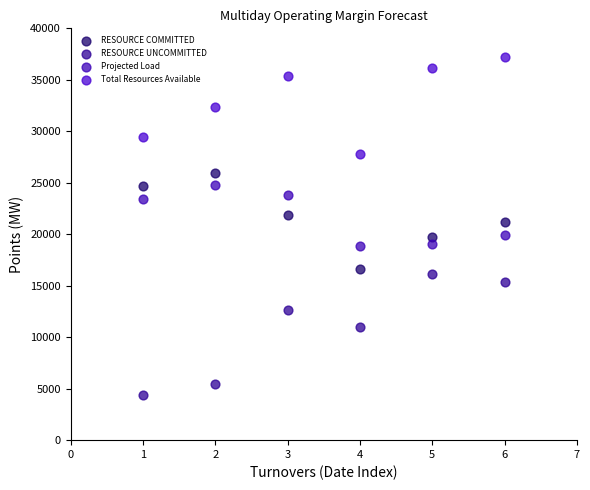

Across all series, what Y value is closest to 20819?

21224.9